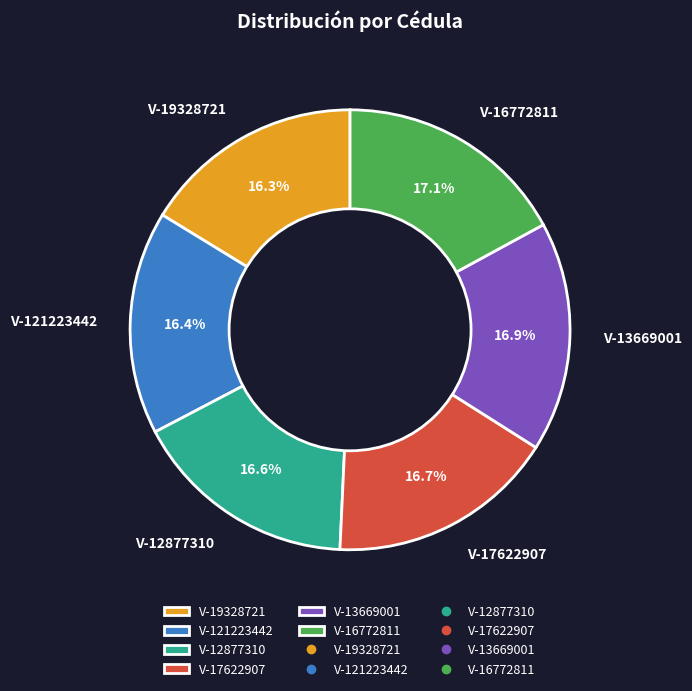

What is the ratio of the value at V-16772811 to the value at V-12877310?

1.0